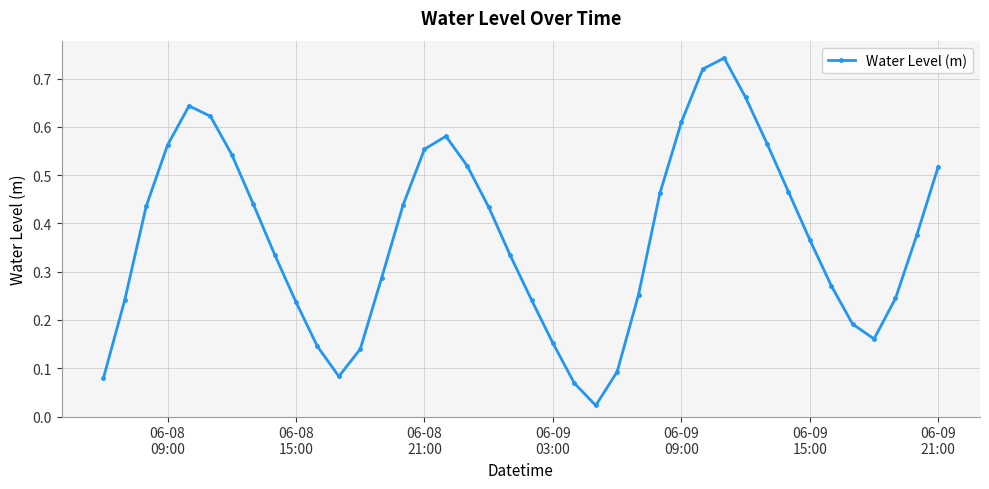

What is the sum of all values?

14.8